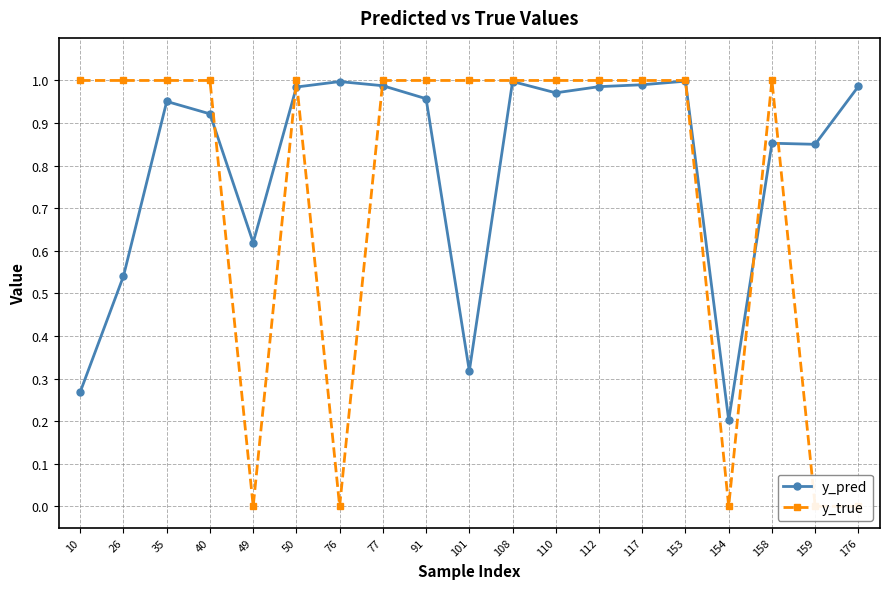

True or false: y_pred has a value of 0.5 at 26.

True